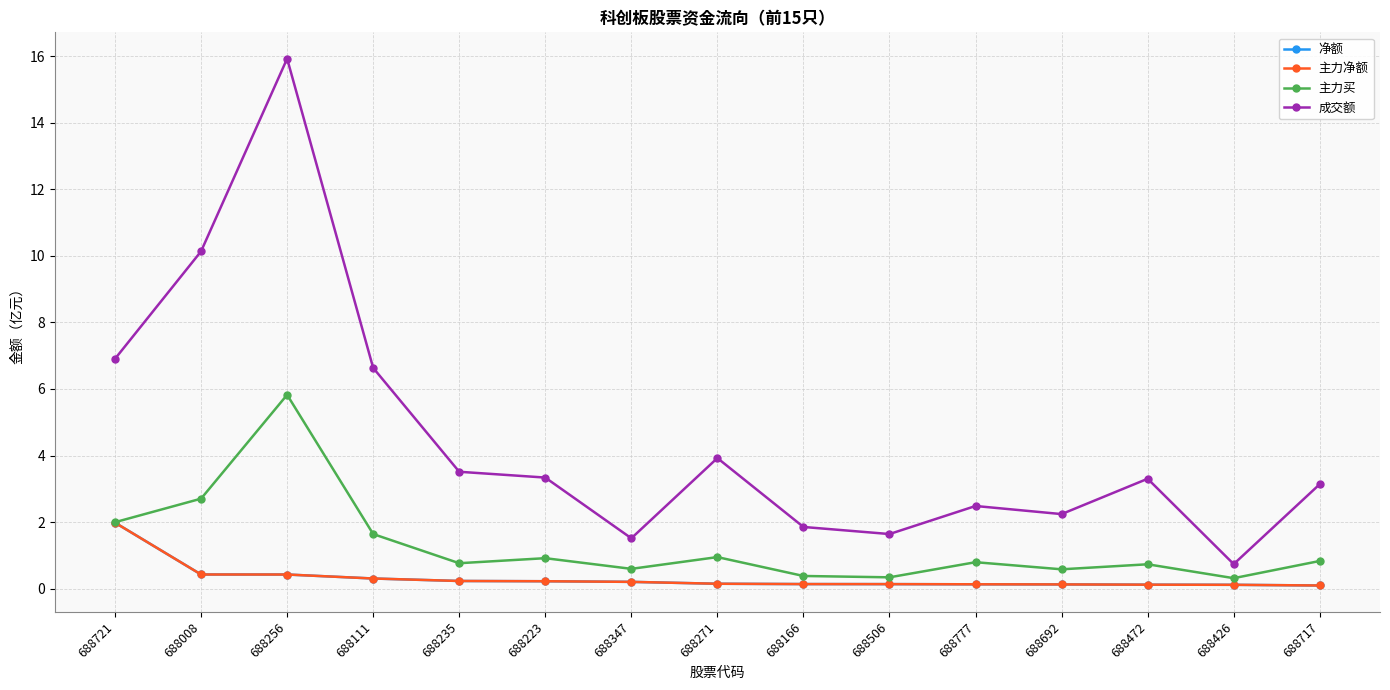

What is the total value across all series at 688223?

4.7